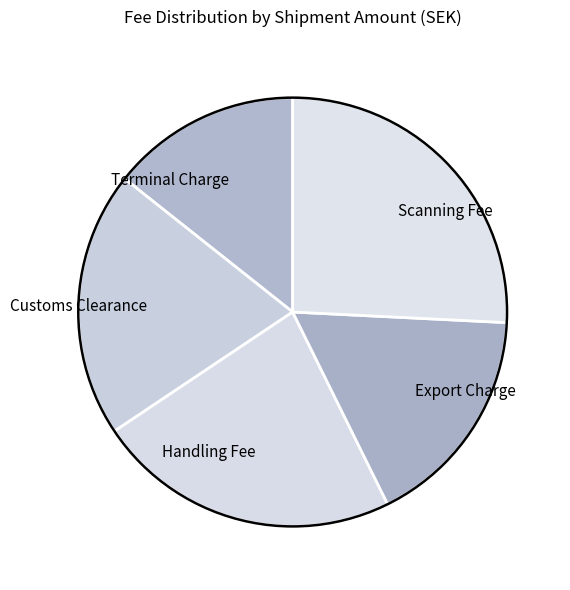

How many slices are in this pie chart?

5